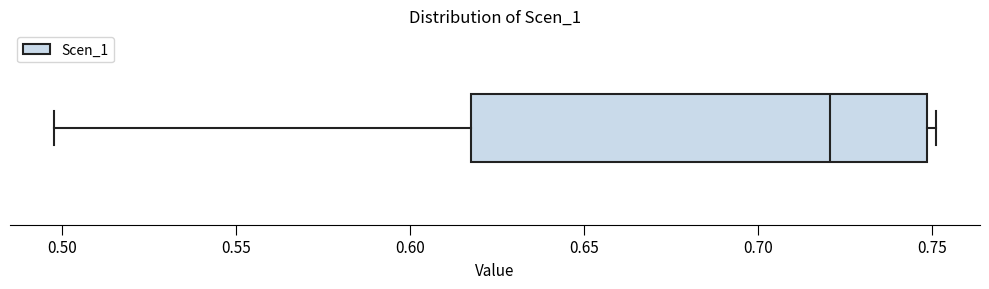

Read this box plot against the x-axis: the position of the median line, the range covered by the box, and the ends of both whiskers. The values are not printed on the chart, so give them approximately, as read against the axis.

median 0.72, box 0.62 to 0.75, whiskers 0.50 to 0.75 (just right of the box's right edge)